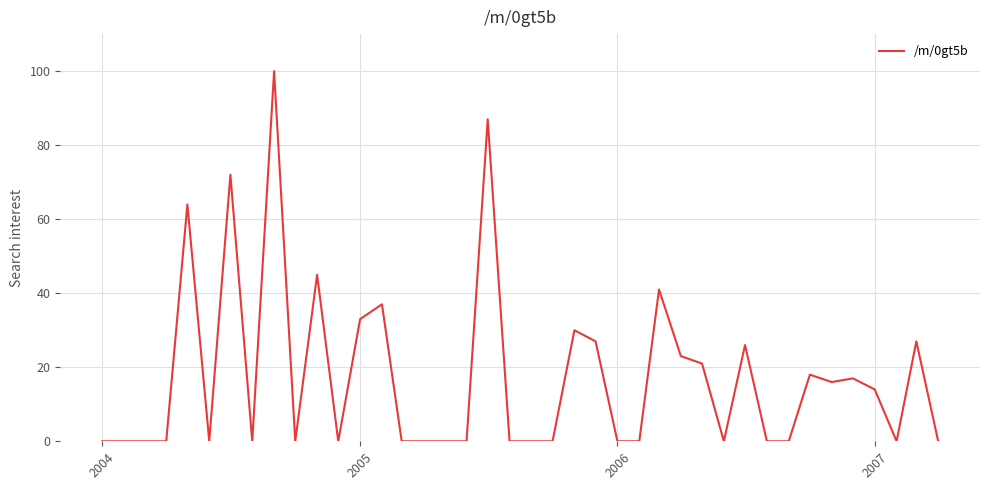

What is the average value?

17